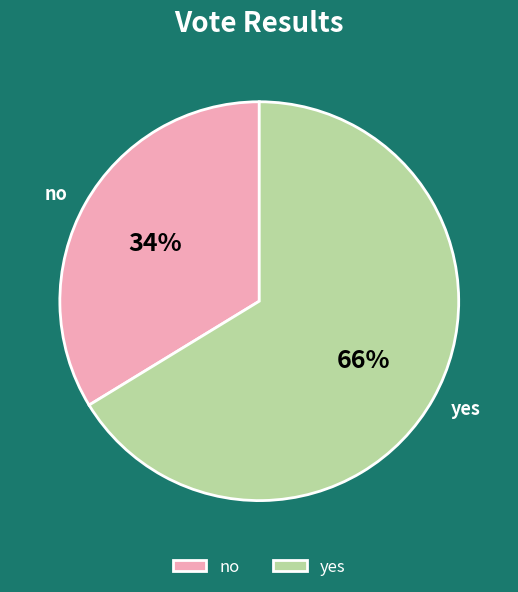

To the nearest percent, what is the average slice percentage?

50%